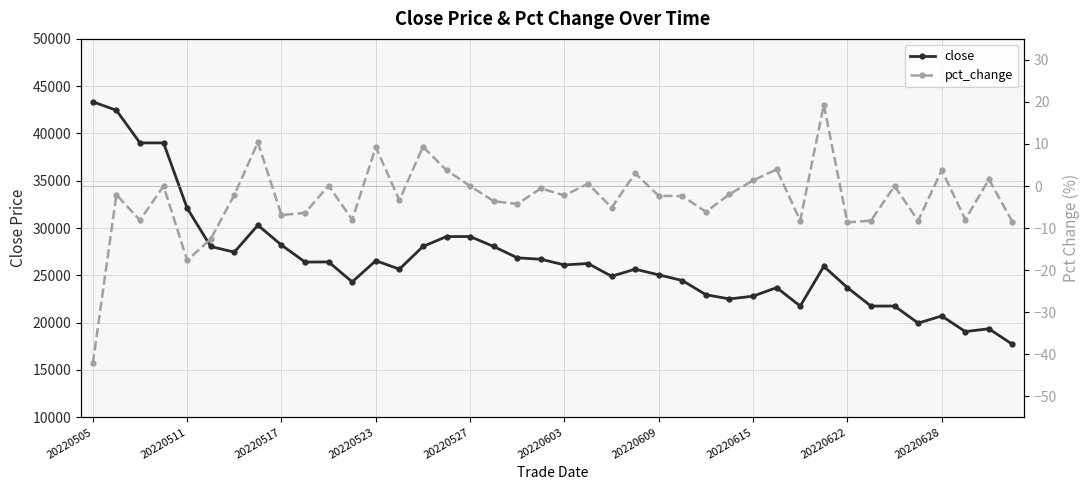

Which label corresponds to the largest value in the chart?

20220505